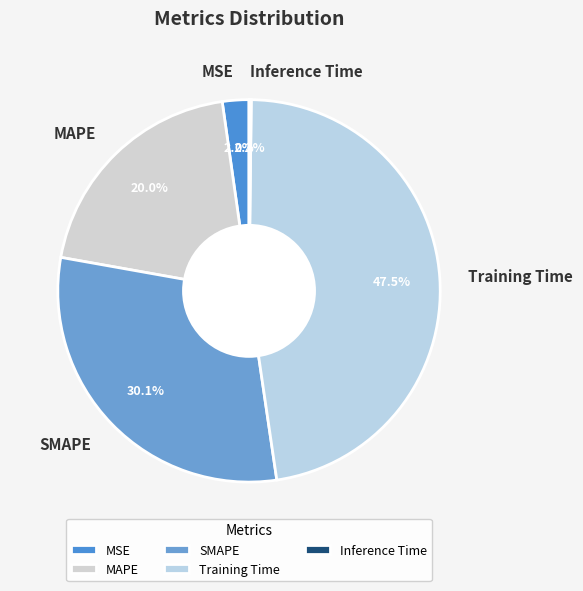

Does any single category account for the majority?

No